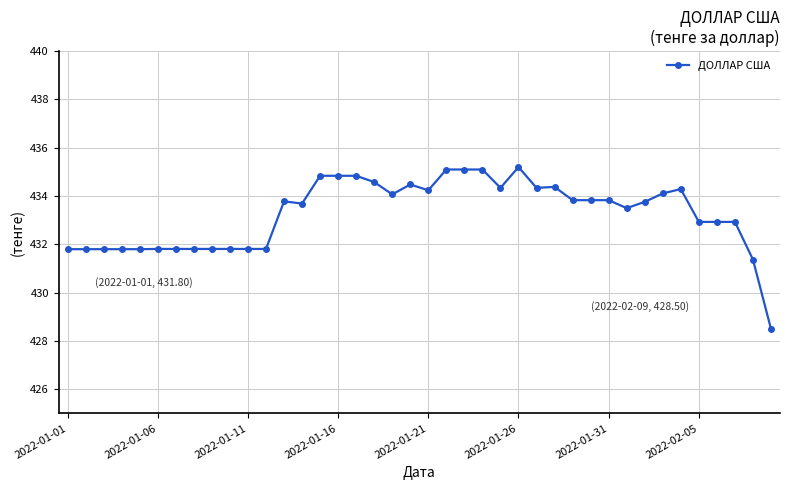

True or false: there are more than 2 points higher than both neighbors.

True